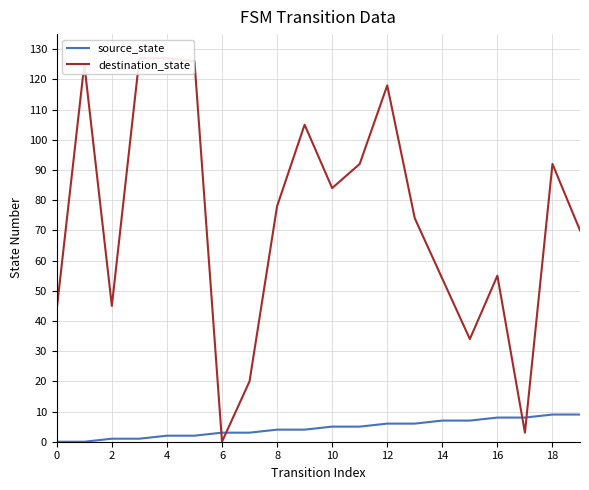

What is the highest value of the source_state series?

9